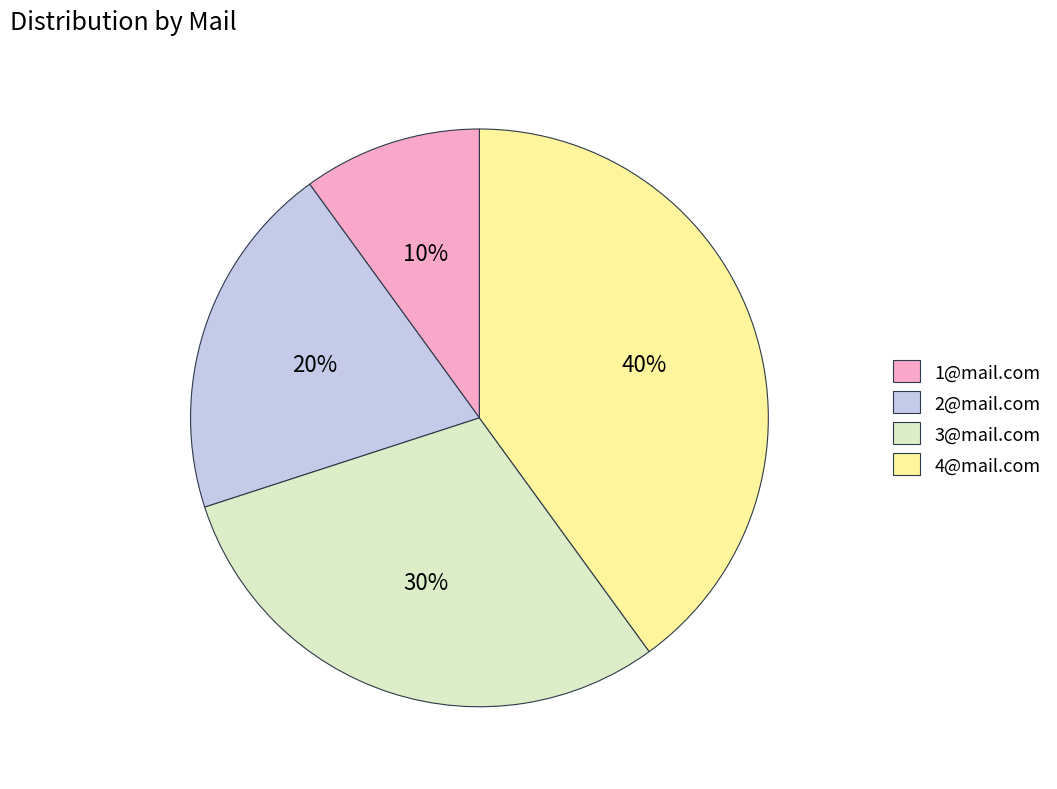

Which category has the smallest portion of the pie?

1@mail.com